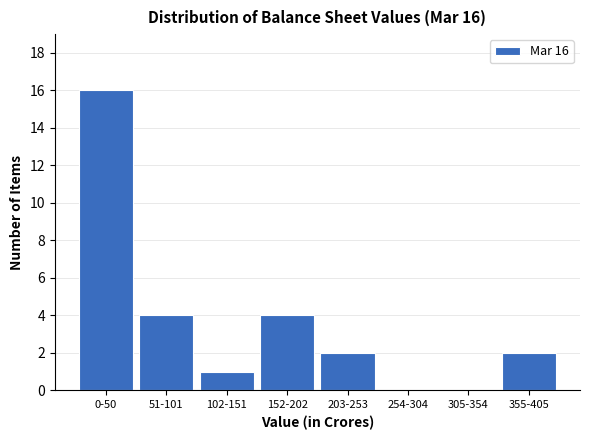

Reading left to right, what are all the values shown in this chart?

0-50=16	51-101=4	102-151=1	152-202=4	203-253=2	254-304=0	305-354=0	355-405=2